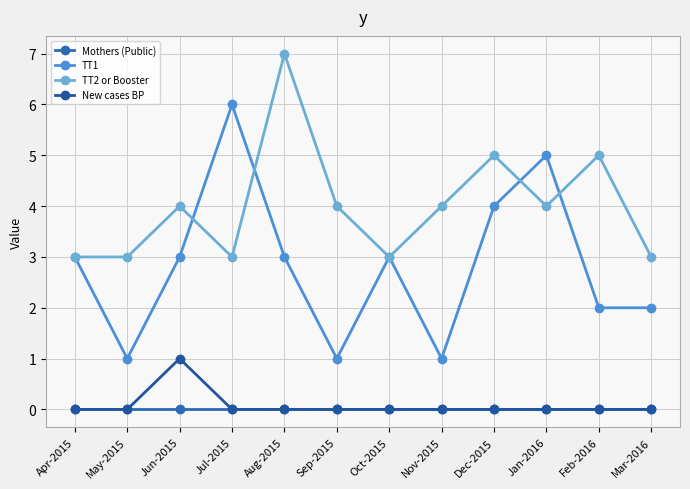

The value of Mothers (Public) at Mar-2016 is 0. True or false?

True